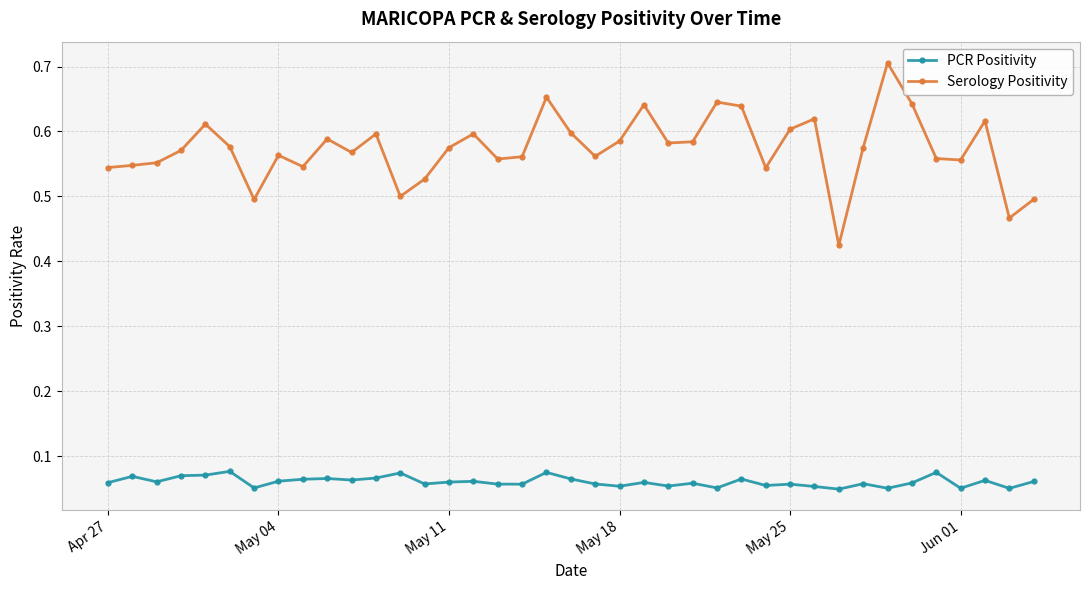

Which series has the largest range (max minus min)?

Serology Positivity